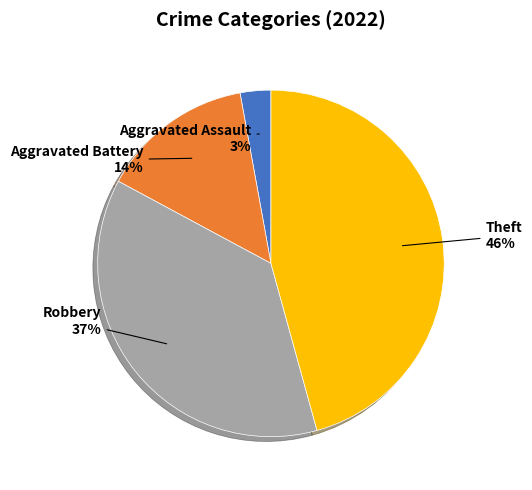

Which has a higher value, Aggravated Assault or Aggravated Battery?

Aggravated Battery